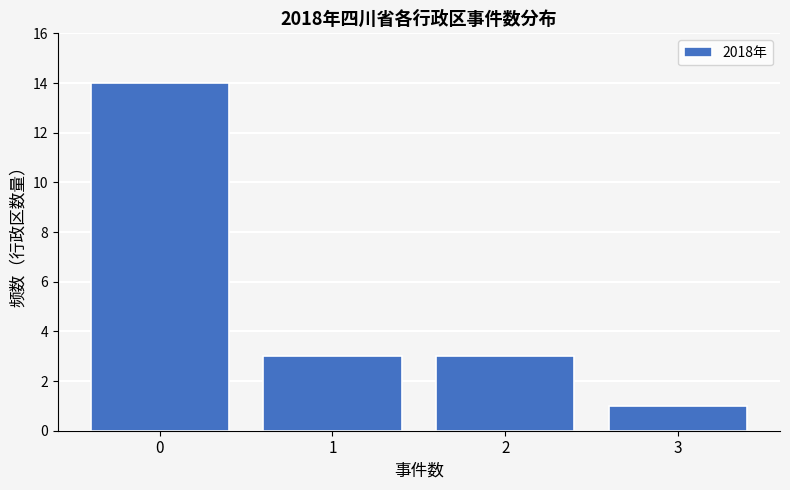

Reading right to left, transcribe all the data shown in this chart.

3=1	2=3	1=3	0=14